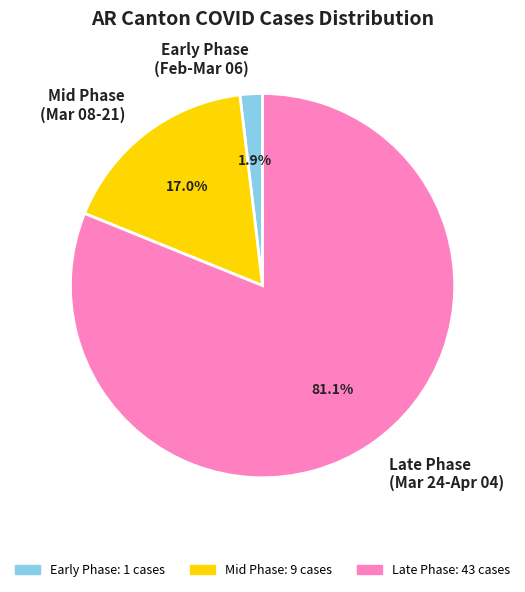

To the nearest percent, what is the average slice percentage?

33%